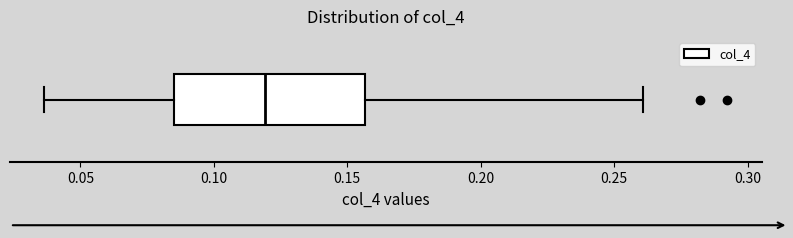

Read this box plot against the x-axis: the position of the median line, the range covered by the box, and the ends of both whiskers. The values are not printed on the chart, so give them approximately, as read against the axis.

median 0.120, box 0.085 to 0.155, whiskers 0.035 to 0.260